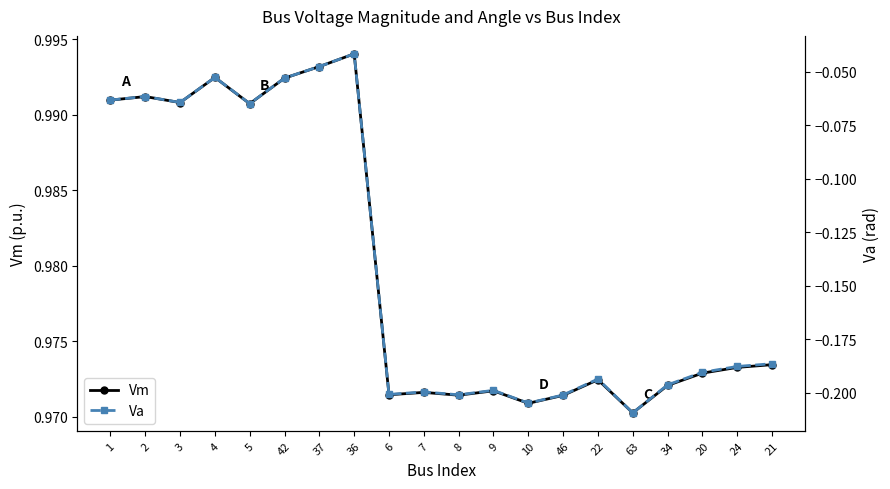

Rank the series by their average value, from lowest to highest.

Va, Vm